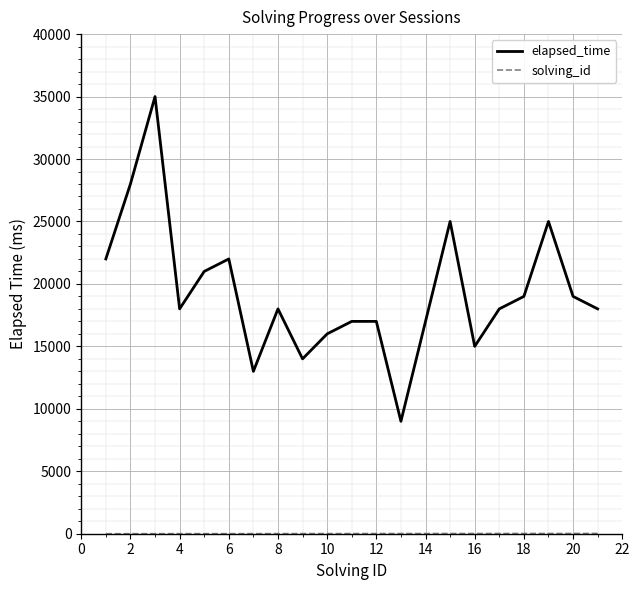

At how many categories does at least one series exceed 33492?

1